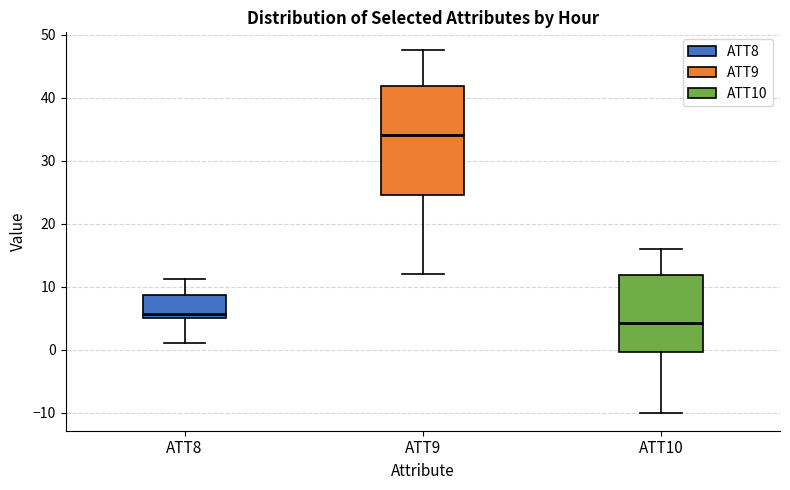

Comparing the boxes themselves (not the whiskers), which one is the tallest?

ATT9